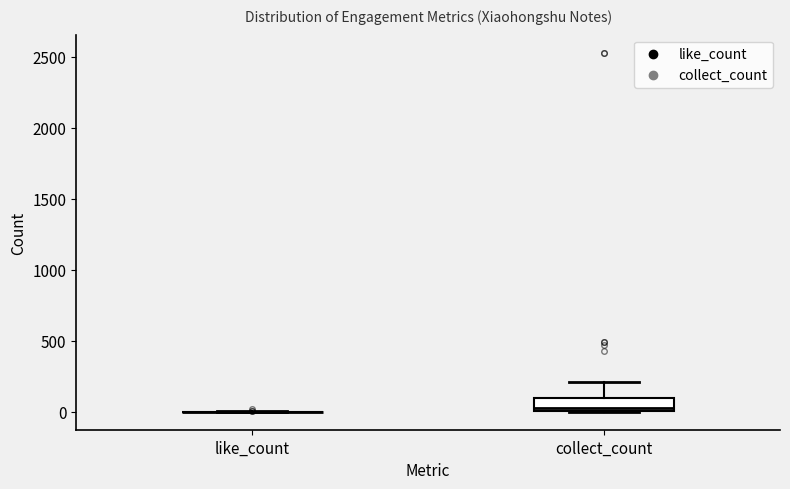

Reading left to right, transcribe this box plot: for each box, give where its median line is, the range the box spans, and where its two whiskers end, as read against the y-axis. The values are not printed on the chart, so give them approximately, as read against the axis.

like_count: box collapsed to a line at 0, whiskers 0 to 0
collect_count: median 50, box 0 to 100, whiskers 0 to 200